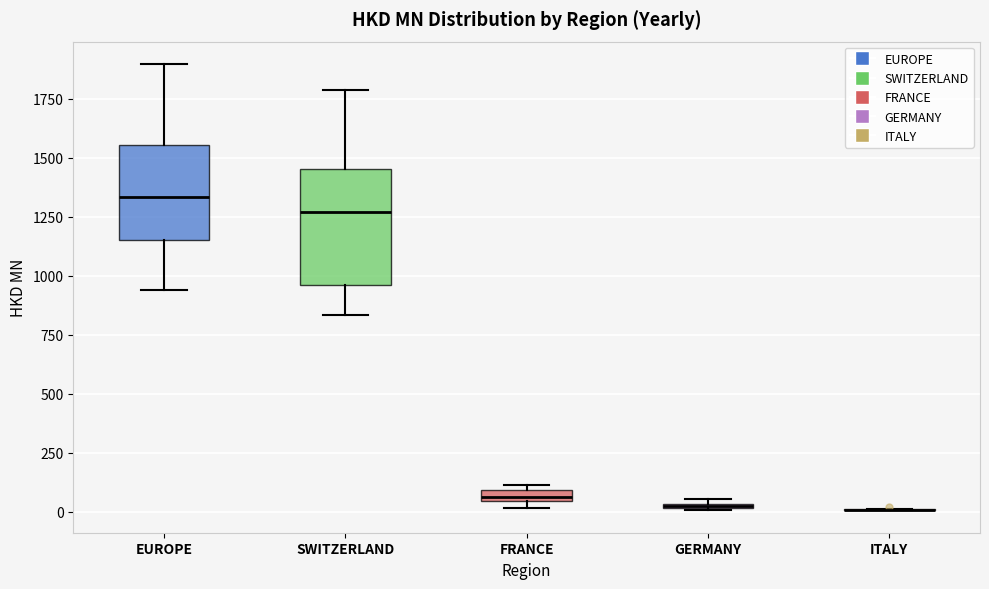

Where does the lower whisker of the box for EUROPE end on the y-axis? The values are not printed on the chart, so give them approximately, as read against the axis.

950